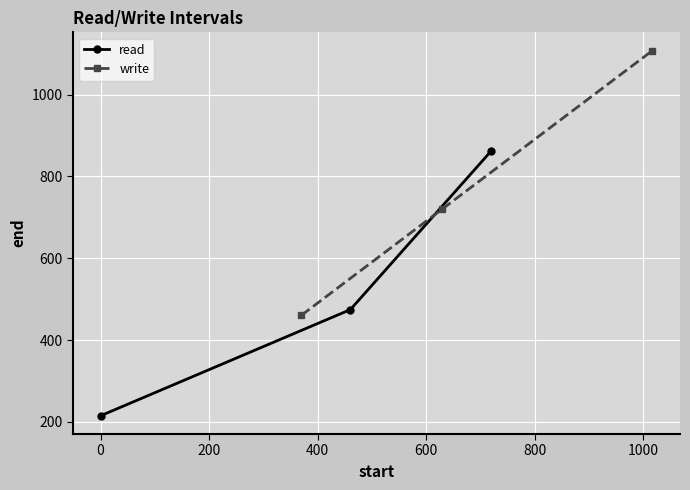

What is the greatest value displayed?

1107.7